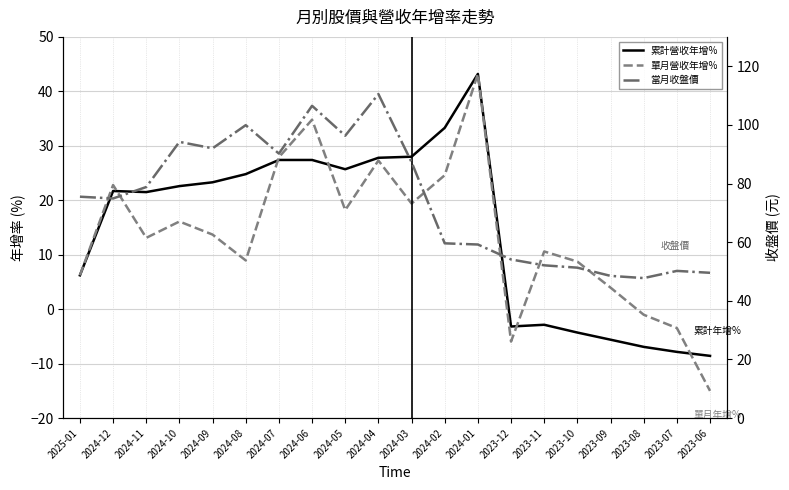

How many interior local valleys does the 單月營收年增% series have?

5